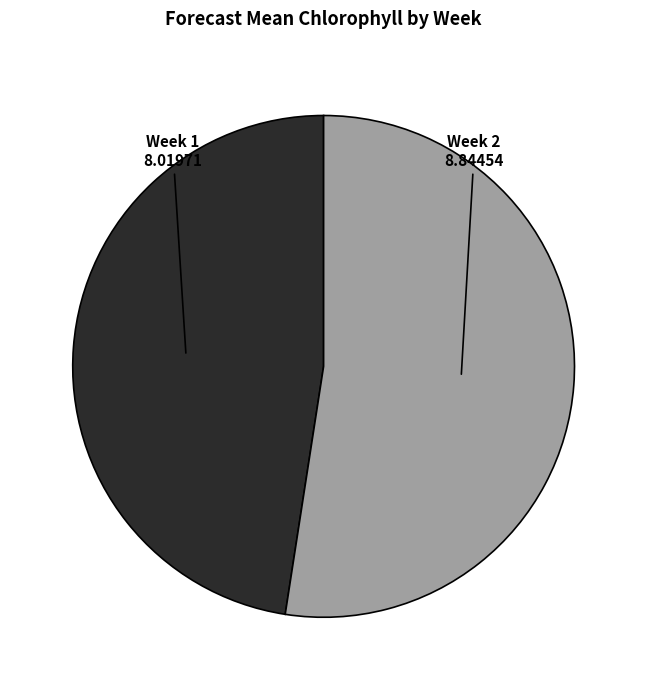

Is there a majority slice in this chart?

Yes